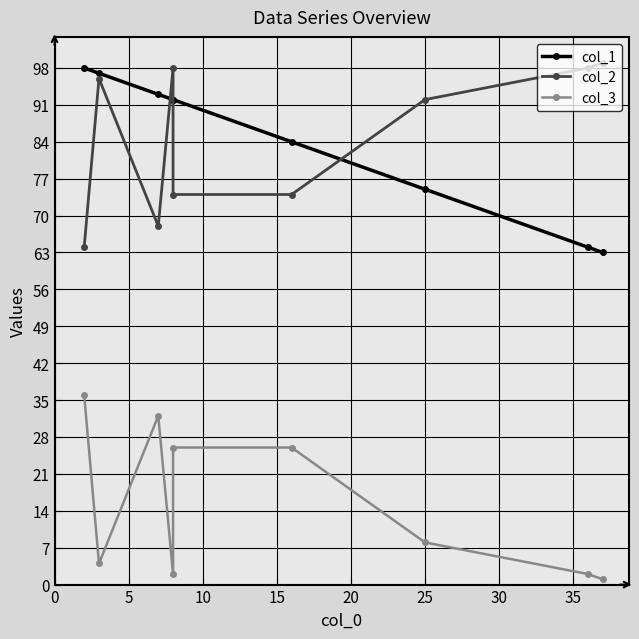

Rank the series at 15 from lowest to highest value.

col_3, col_2, col_1